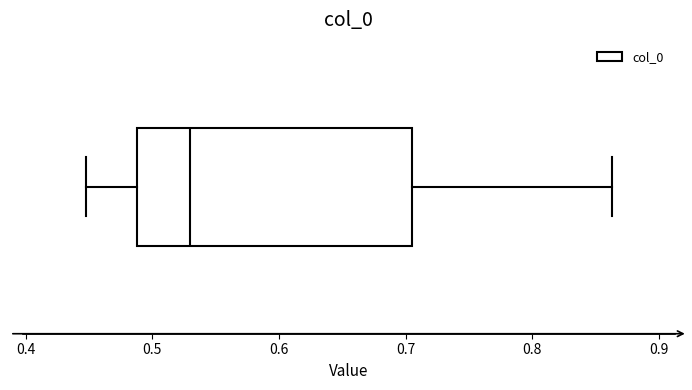

Where does the median line of the box sit on the x-axis? The values are not printed on the chart, so give them approximately, as read against the axis.

0.53